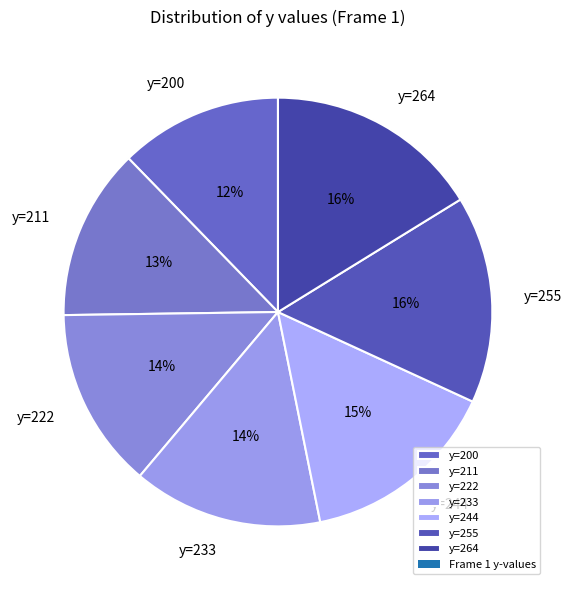

Is there a majority slice in this chart?

No